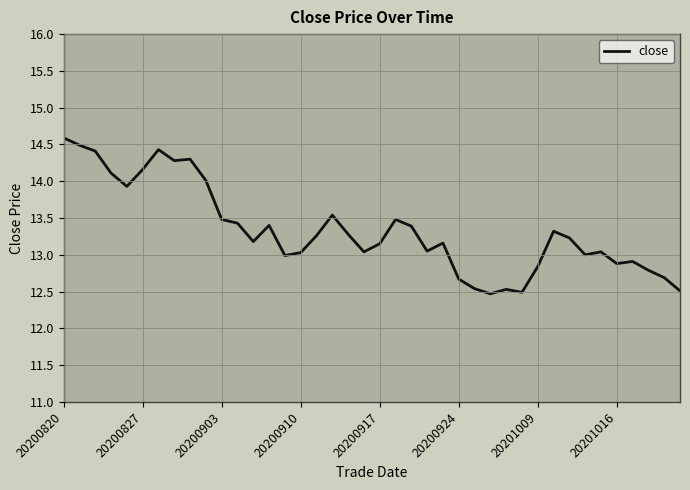

What is the difference between the maximum and second lowest values?

2.1